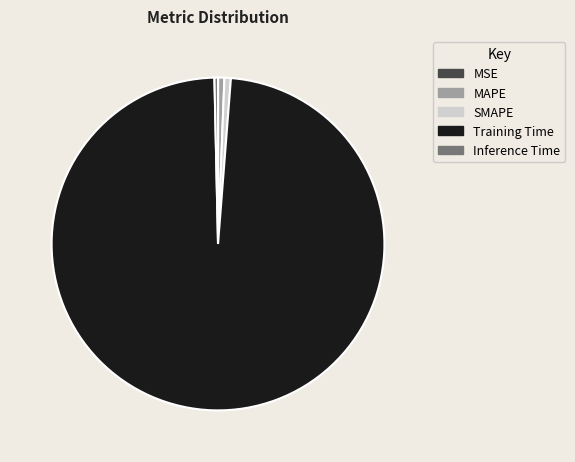

Which has a higher value, Inference Time or Training Time?

Training Time